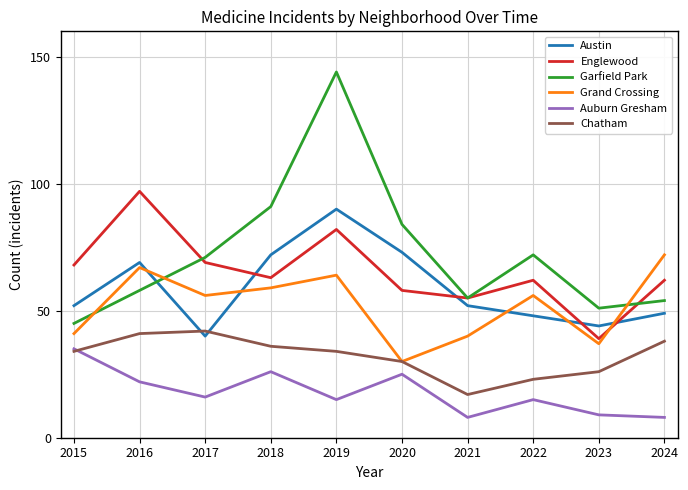

Rank the series at 2016 from highest to lowest value.

Englewood, Austin, Grand Crossing, Garfield Park, Chatham, Auburn Gresham